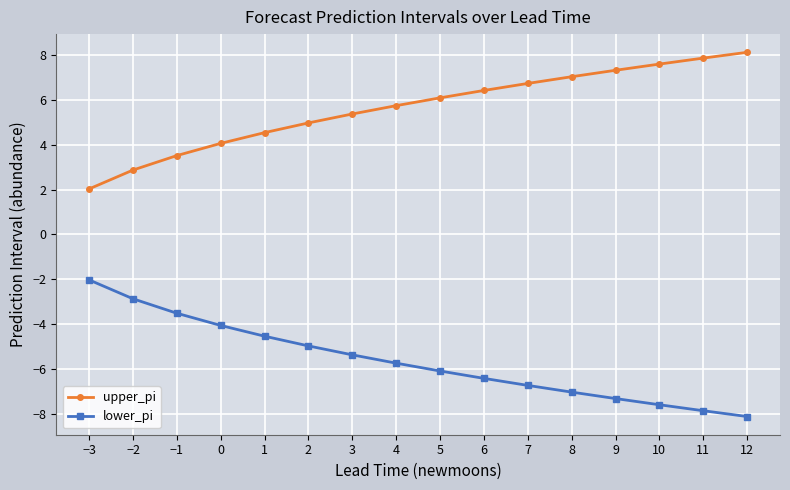

True or false: upper_pi has more than 2 interior local peaks.

False